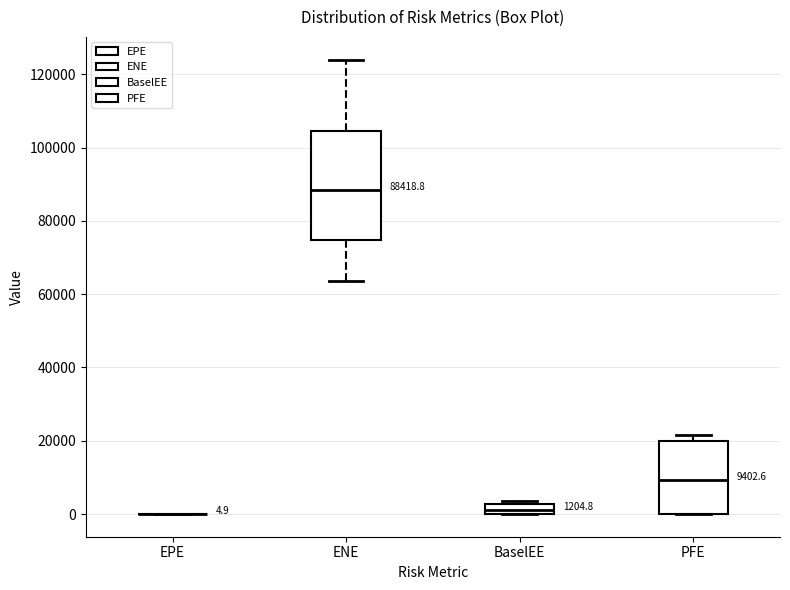

Comparing the boxes themselves (not the whiskers), which one is the tallest?

ENE